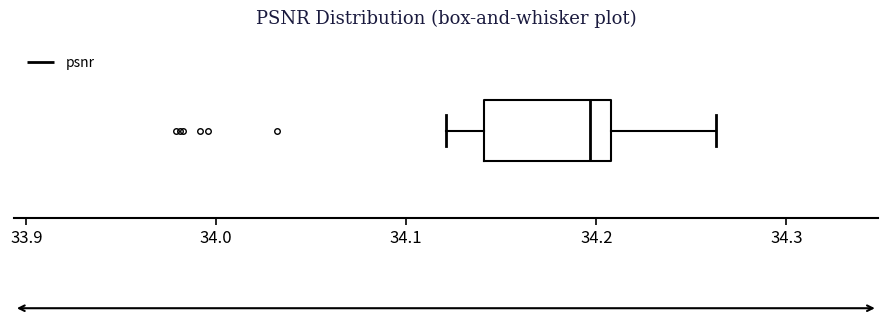

Where is the right edge of the box on the x-axis? The values are not printed on the chart, so give them approximately, as read against the axis.

34.21